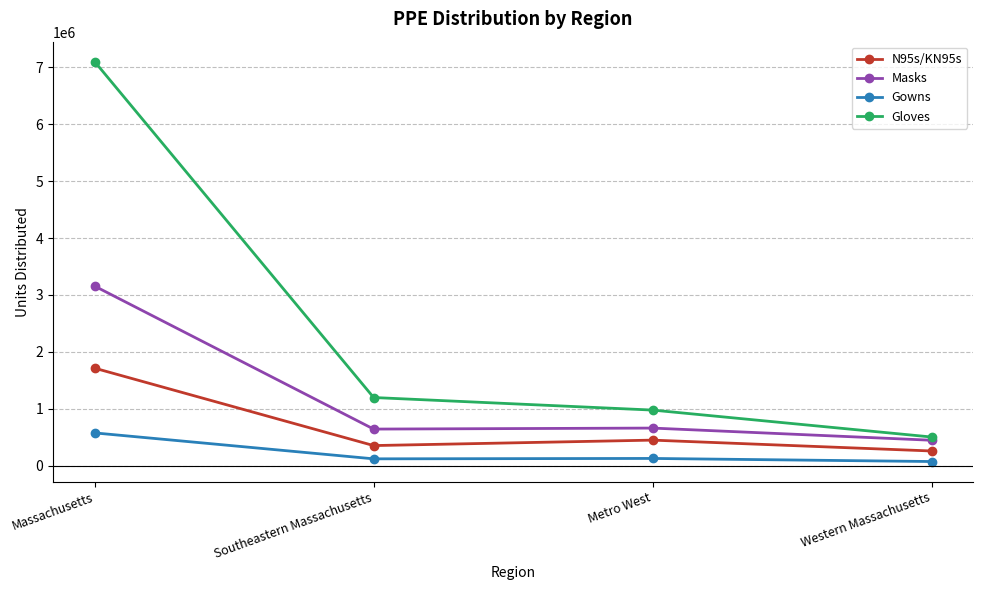

What is the lowest value of the N95s/KN95s series?

259107